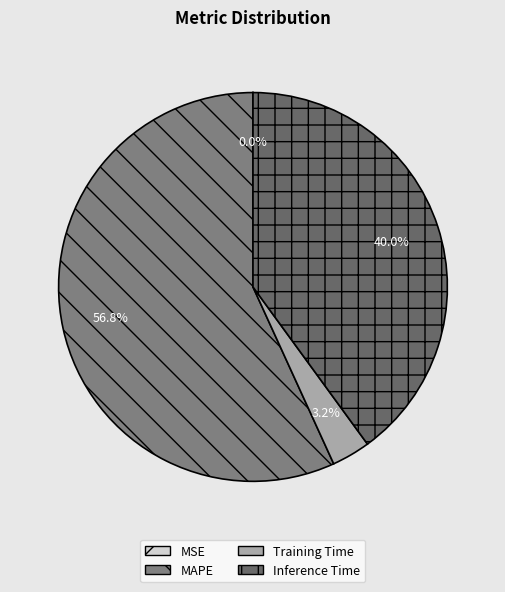

To the nearest percent, what is the difference between the Training Time and MSE slice percentages?

3%